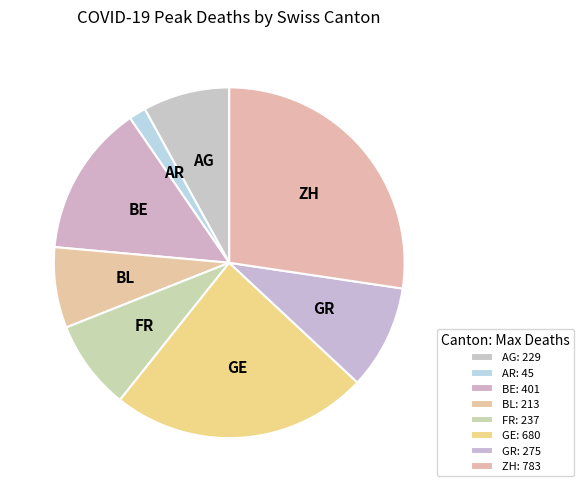

Combined, do FR and AR account for over 50%?

No